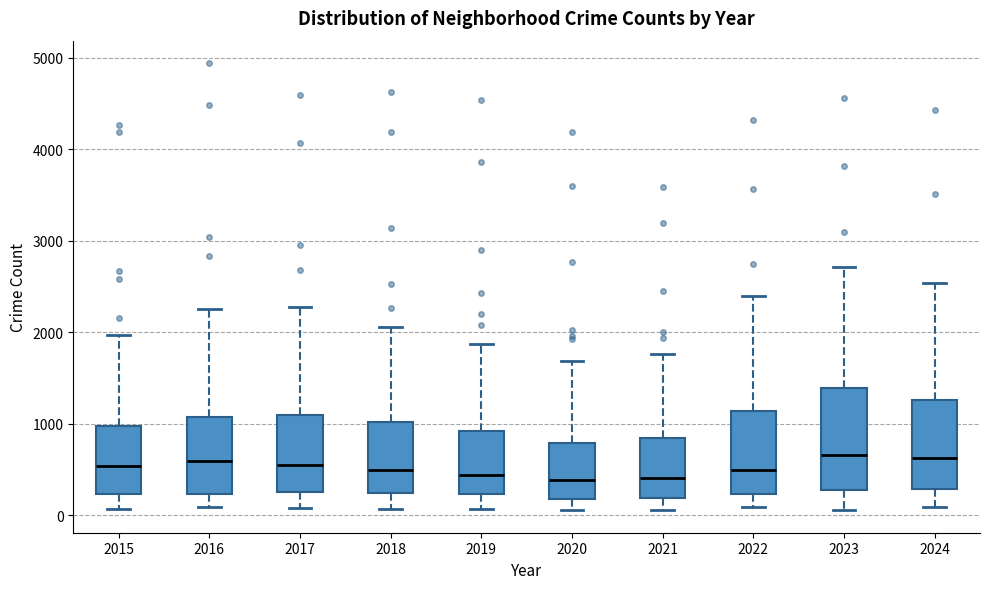

Reading left to right, read every box against the y-axis: the position of its median line, the range the box covers, and the ends of its whiskers. The values are not printed on the chart, so give them approximately, as read against the axis.

2015: median 500, box 200 to 1000, whiskers 100 to 2000
2016: median 600, box 200 to 1100, whiskers 100 to 2300
2017: median 600, box 300 to 1100, whiskers 100 to 2300
2018: median 500, box 200 to 1000, whiskers 100 to 2100
2019: median 400, box 200 to 900, whiskers 100 to 1900
2020: median 400, box 200 to 800, whiskers 100 to 1700
2021: median 400, box 200 to 800, whiskers 100 to 1800
2022: median 500, box 200 to 1100, whiskers 100 to 2400
2023: median 700, box 300 to 1400, whiskers 100 to 2700
2024: median 600, box 300 to 1300, whiskers 100 to 2500